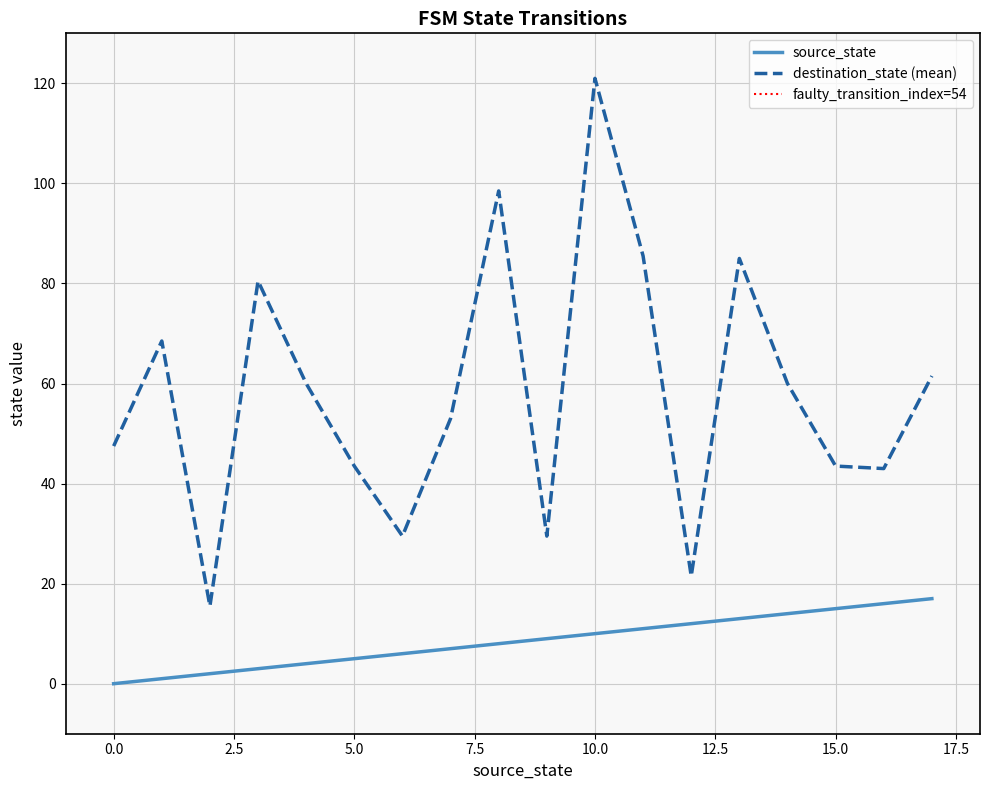

True or false: destination_state (mean) and source_state cross at least once.

False